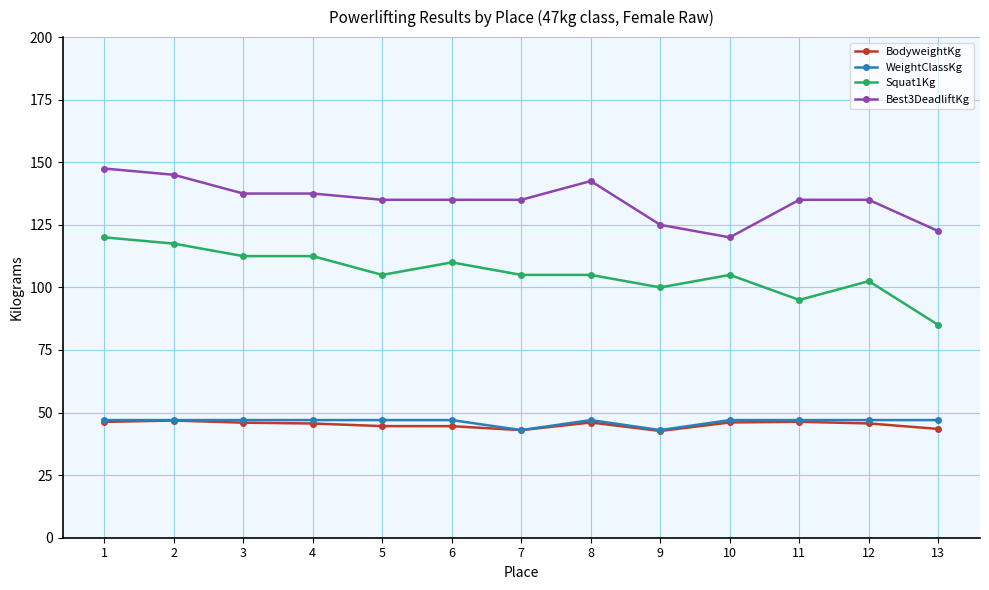

True or false: Squat1Kg and WeightClassKg cross at least once.

False